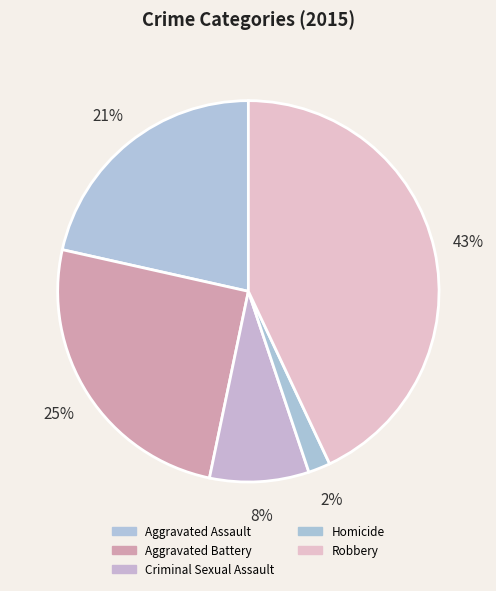

The Robbery slice represents 43% of the pie. True or false?

True